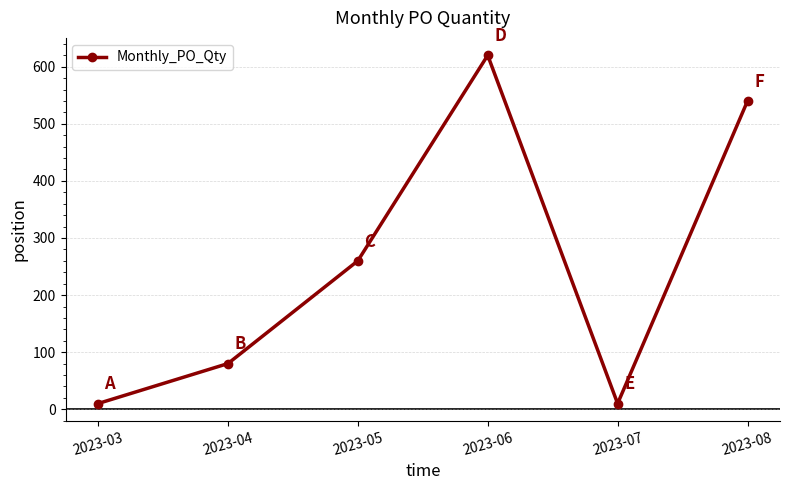

Reading left to right, what are all the values shown in this chart?

2023-03=10	2023-04=80	2023-05=260	2023-06=620	2023-07=10	2023-08=540